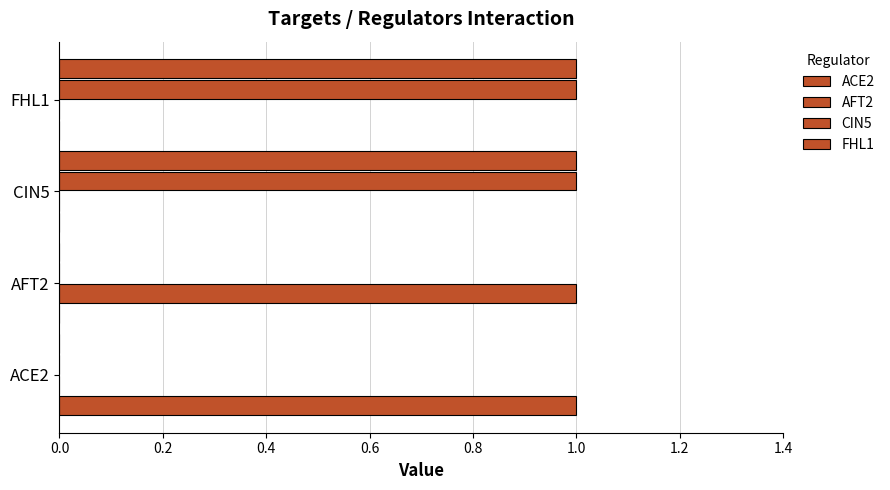

How many data points does each series have?

4